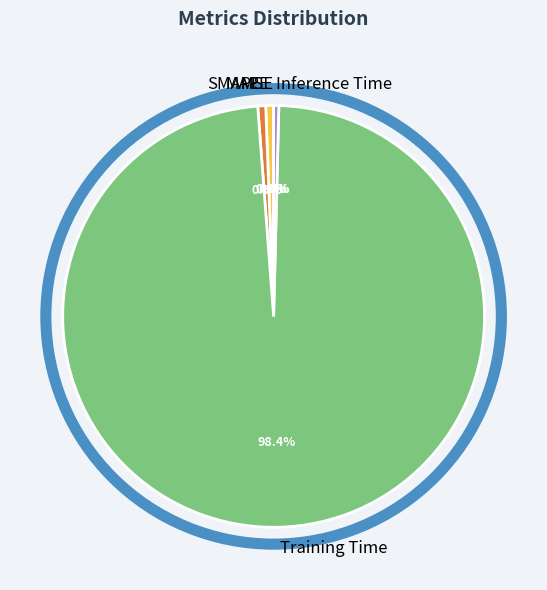

Which has a higher value, Training Time or Inference Time?

Training Time